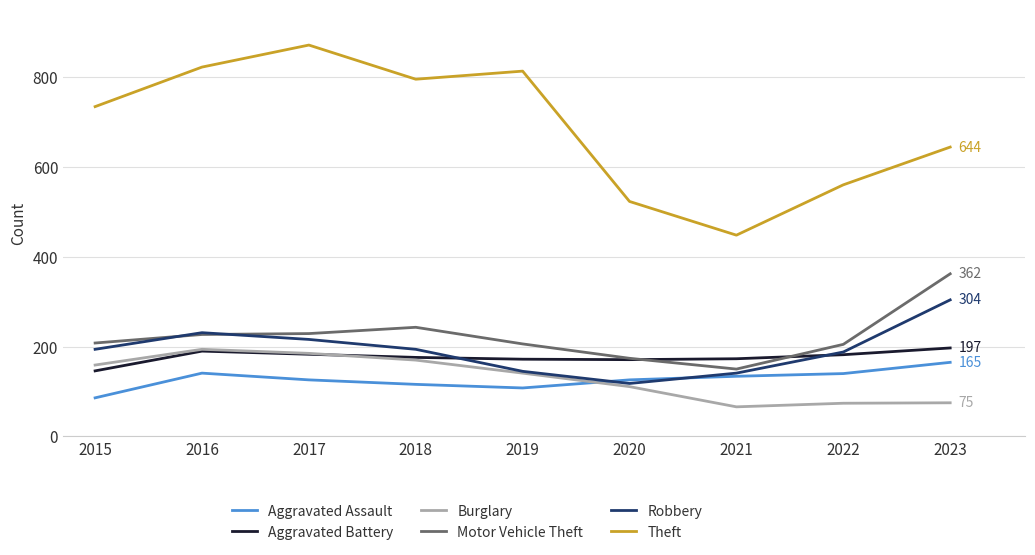

Which category has the lowest value across all series?

2021